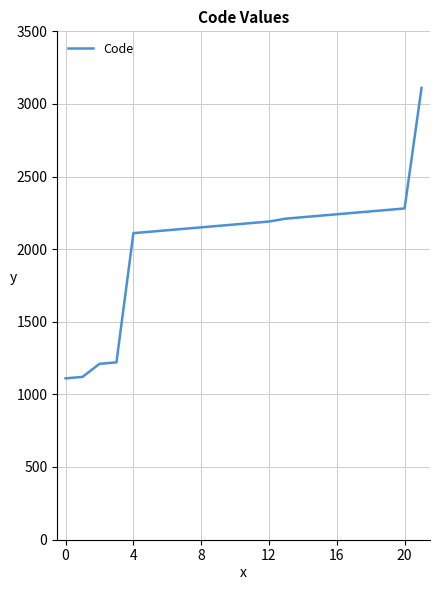

What is the maximum value shown in the chart?

3110